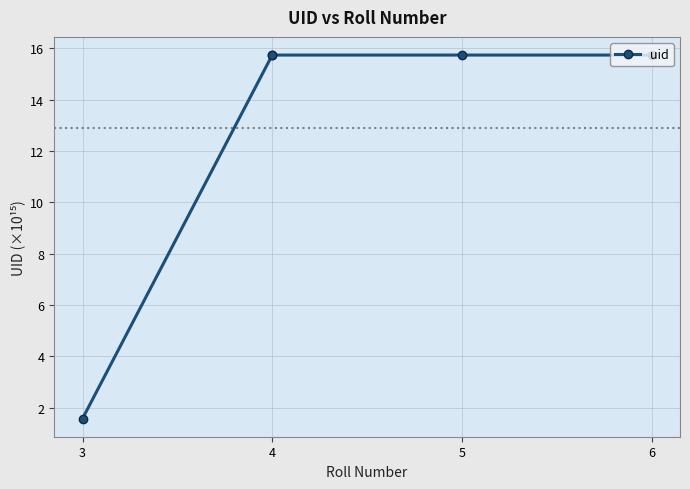

Which has a higher value, 3 or 6?

6